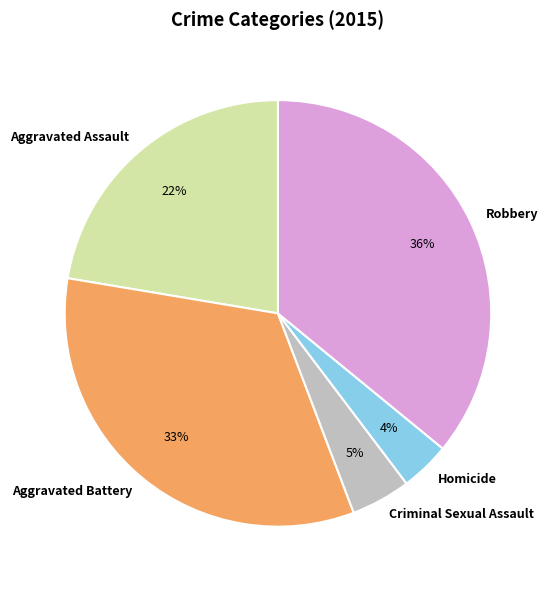

Count the number of slices in the pie.

5